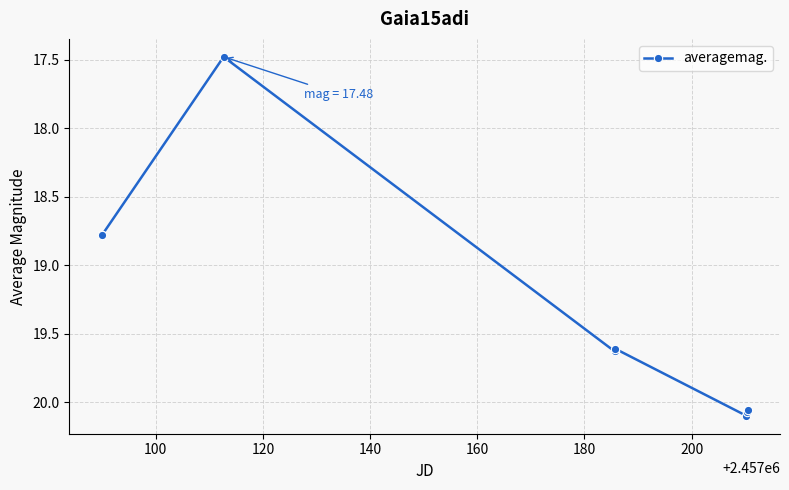

True or false: there are more than 0 points higher than both neighbors.

True